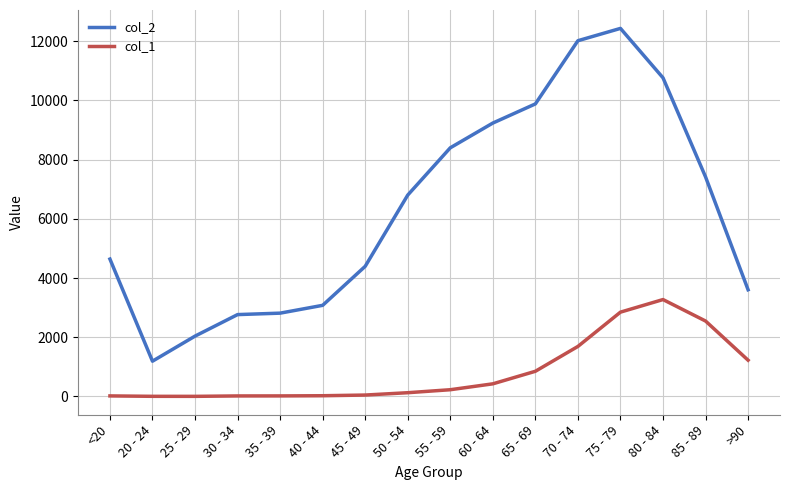

Rank the series at 50 - 54 from lowest to highest value.

col_1, col_2